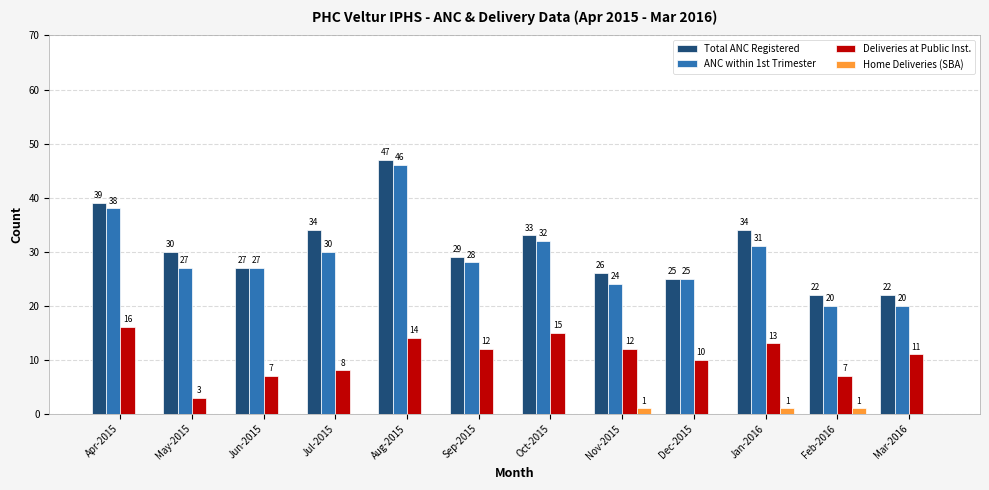

Which series has the largest range (max minus min)?

ANC within 1st Trimester